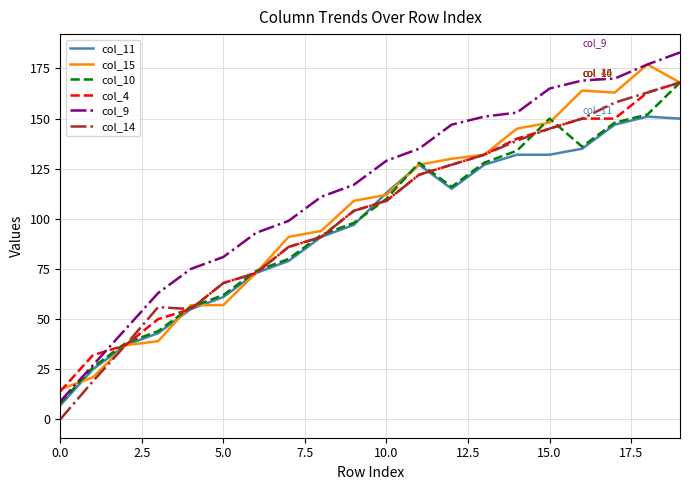

How many positive values does the col_14 series have?

19